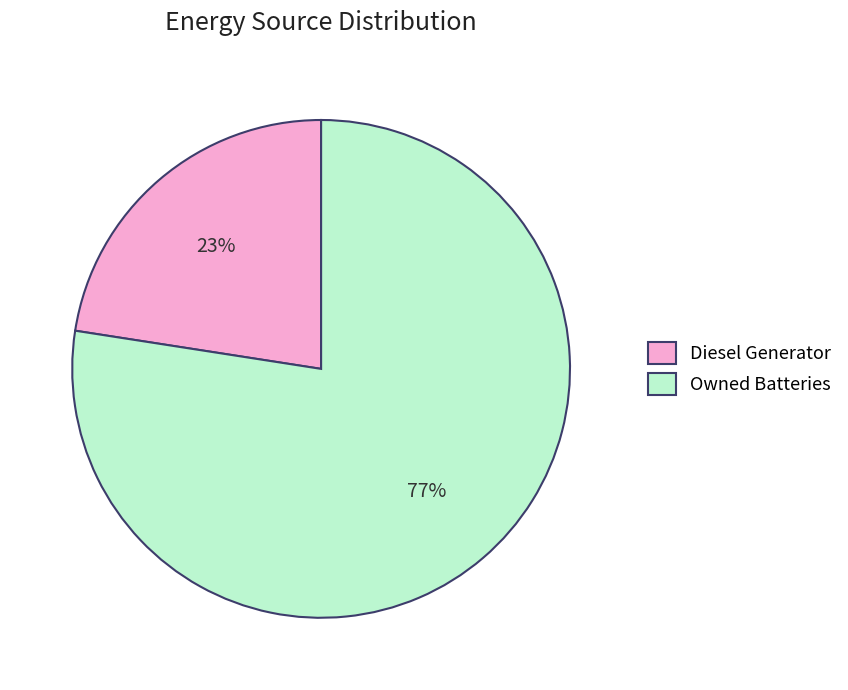

To the nearest percent, what percentage of the pie is Owned Batteries?

77%